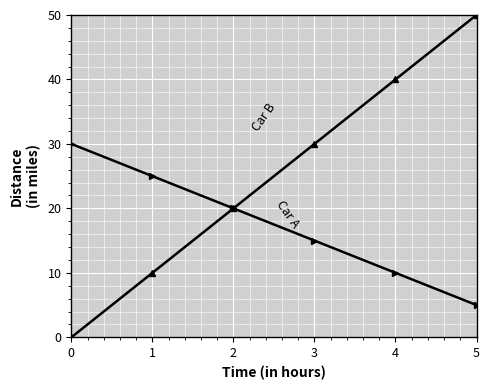

How many distinct data groups are displayed?

2